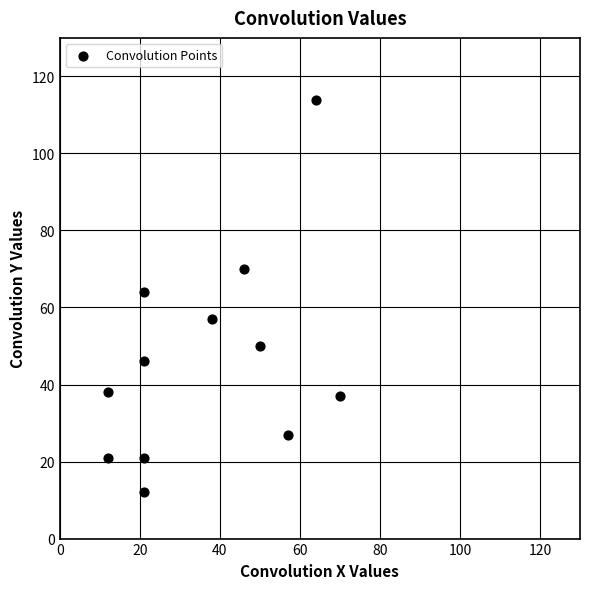

What is the average X value?

36